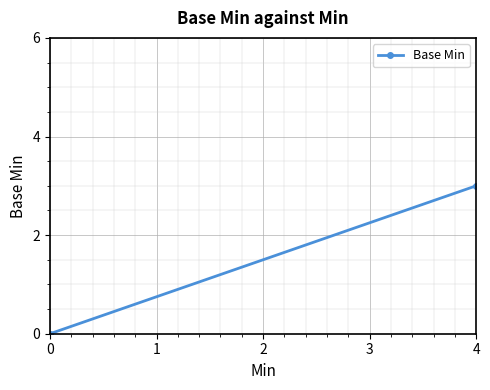

How many lines are shown in the chart?

1